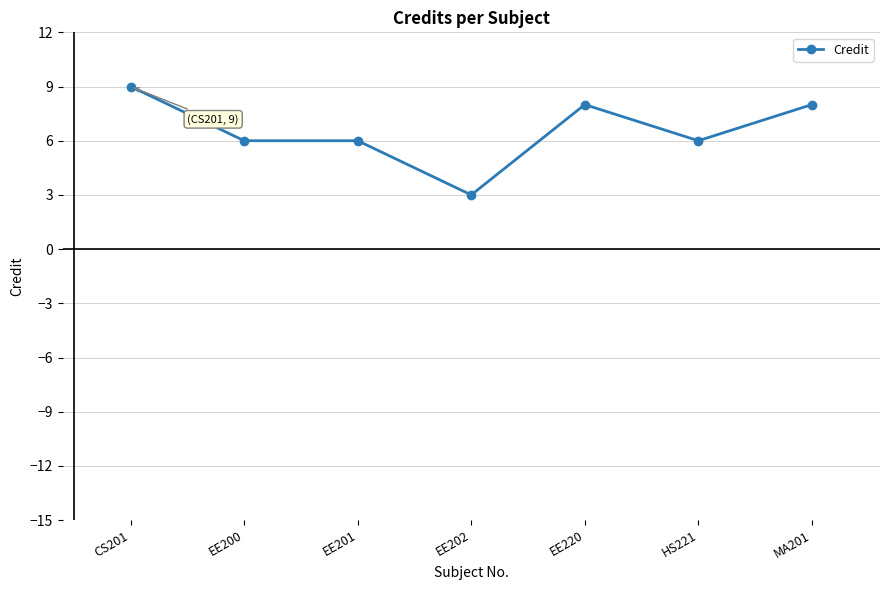

Does the chart have visible grid lines?

Yes